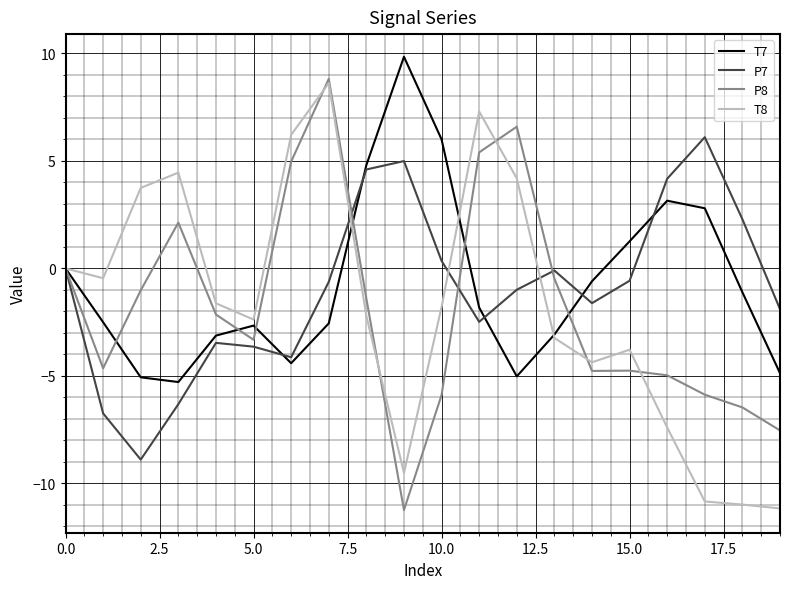

What is the highest value of the T7 series?

9.8